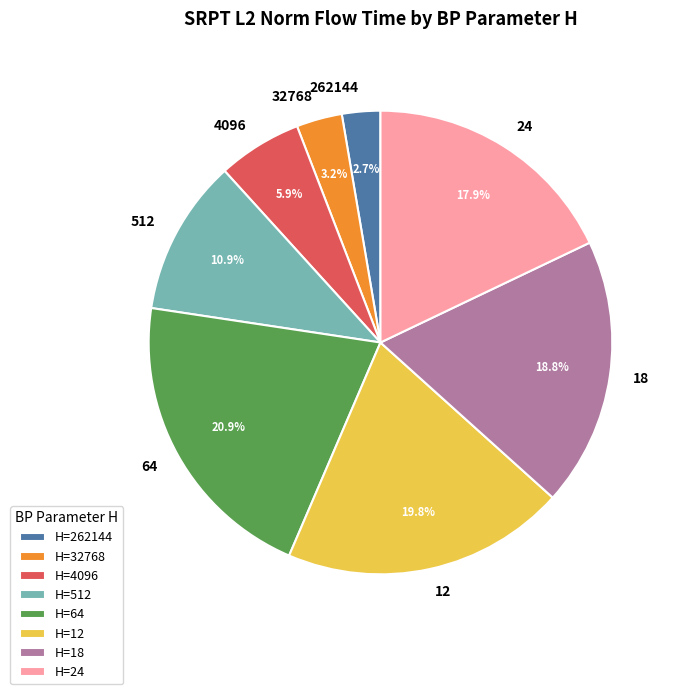

Between 64 and 262144, which is larger?

64